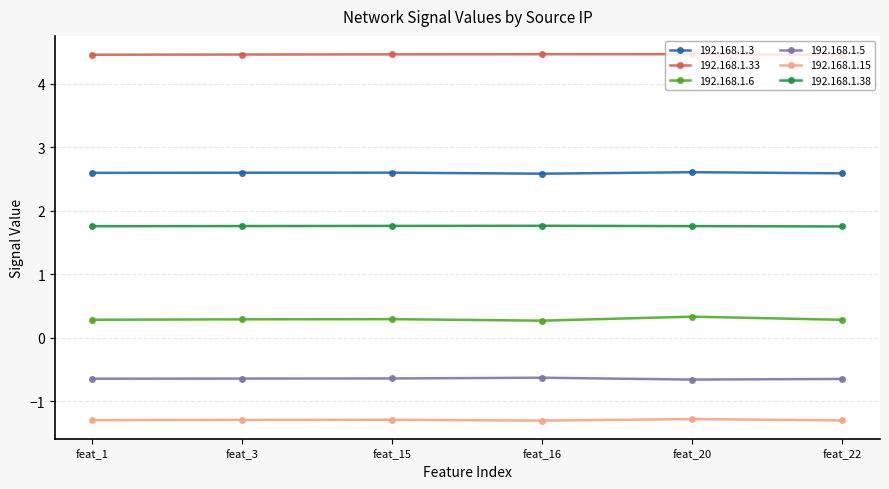

What is the sum of all 192.168.1.3 values?

15.6